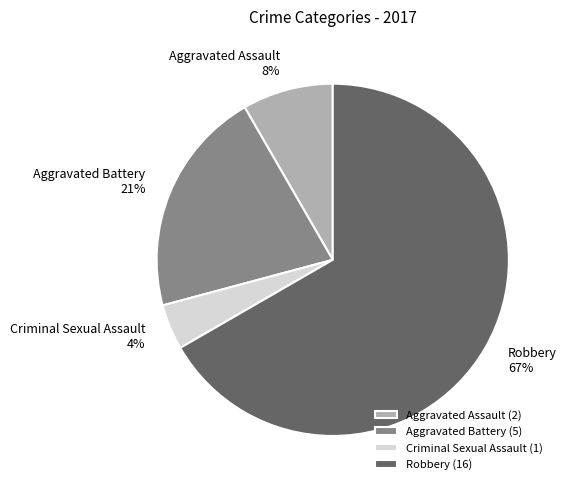

The Aggravated Assault slice represents 8% of the pie. True or false?

True